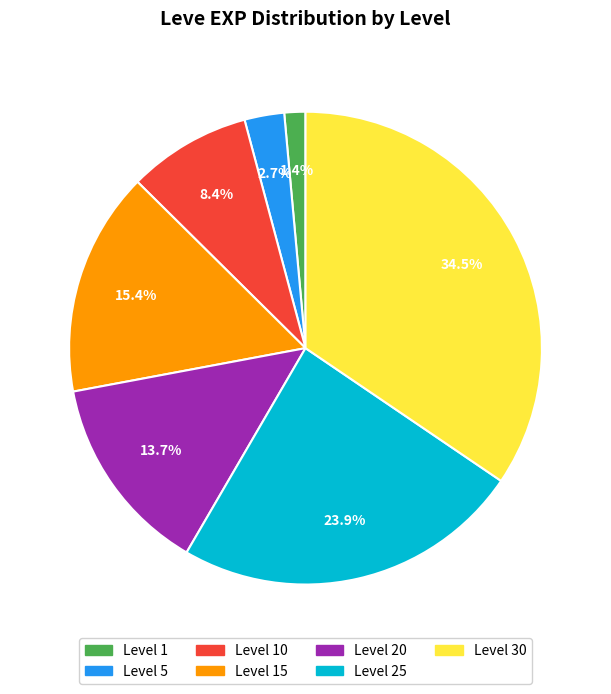

Is there a majority slice in this chart?

No